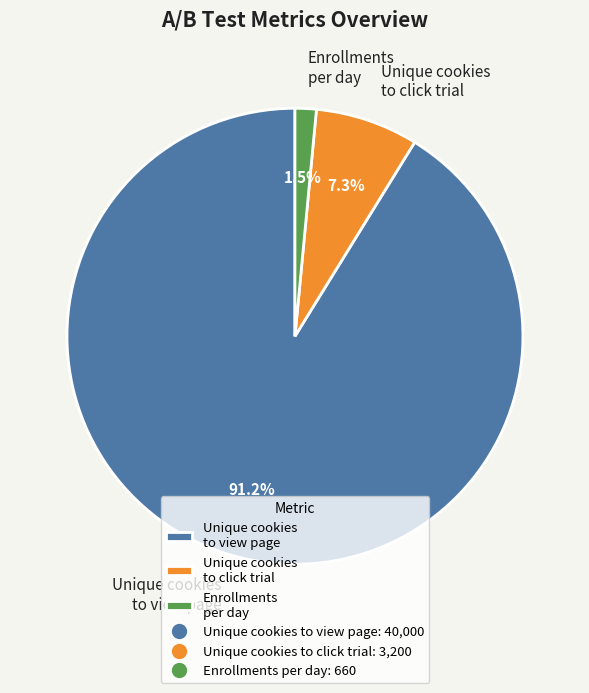

Is the sum of Enrollments per day and Unique cookies to click trial greater than half?

No